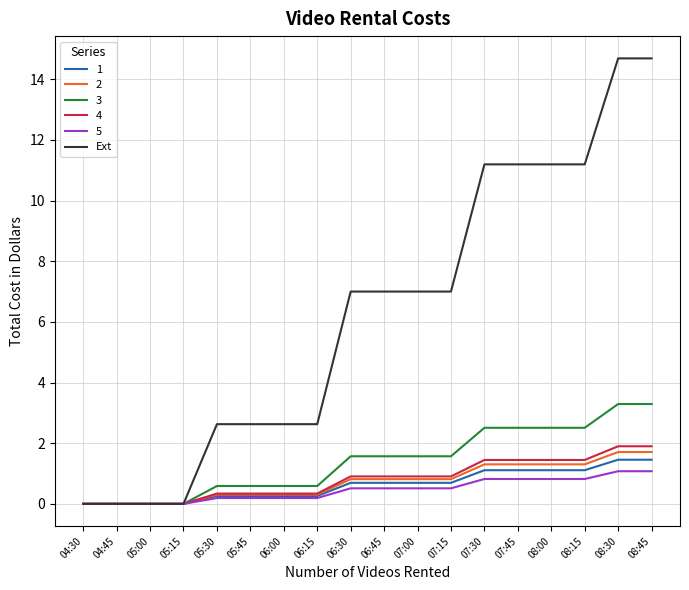

How many series are shown in this chart?

6